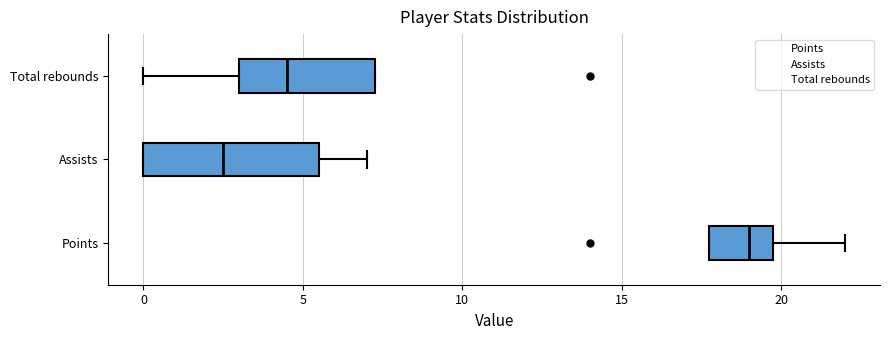

Which box's median line is the furthest to the right?

Points